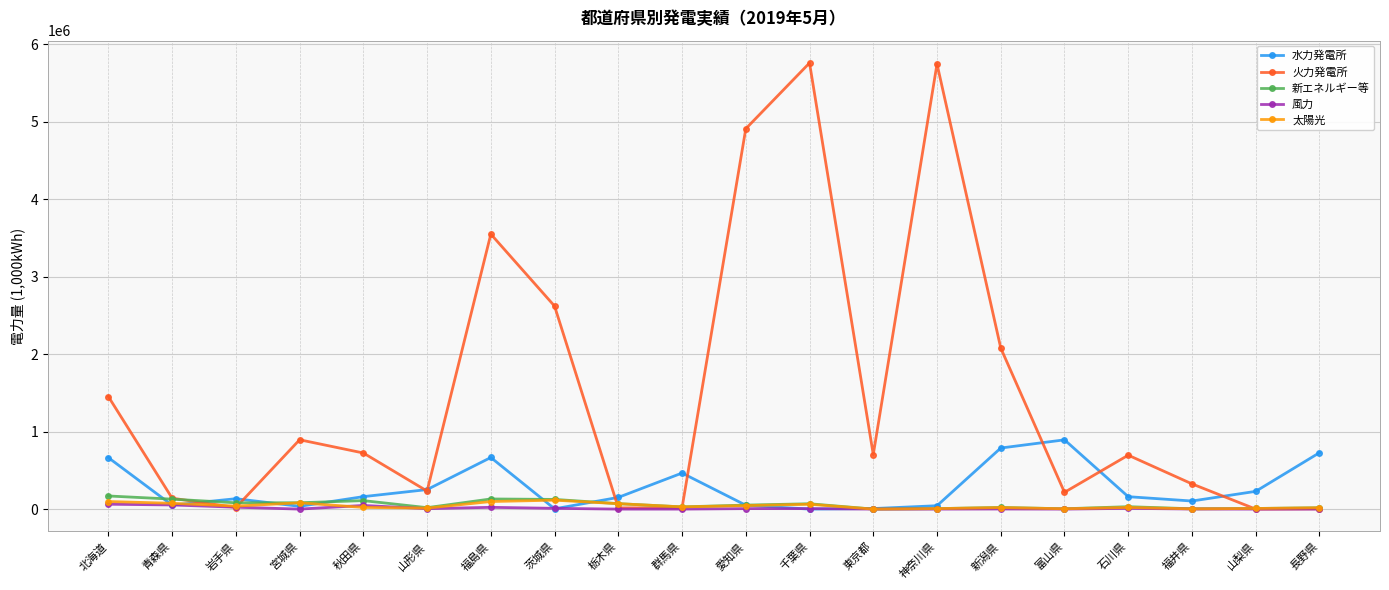

What is the difference between the second highest and second lowest values in the 新エネルギー等 series?

126777